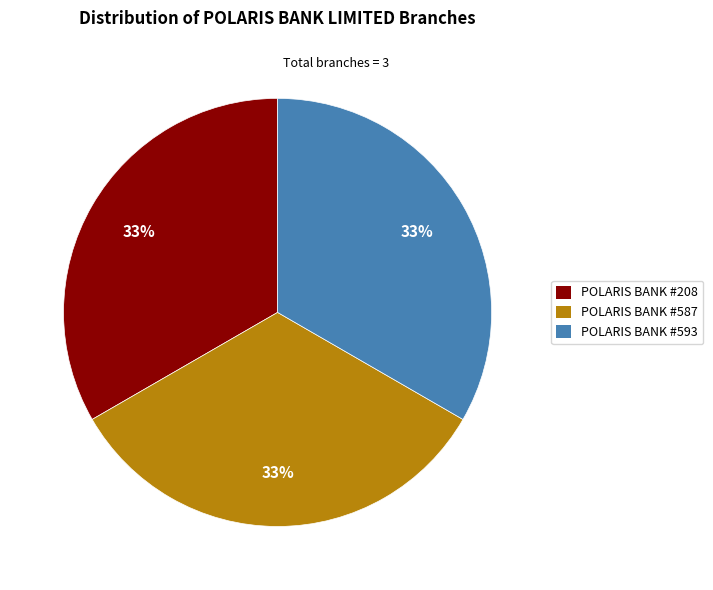

Is there any slice that represents more than half of the pie?

No